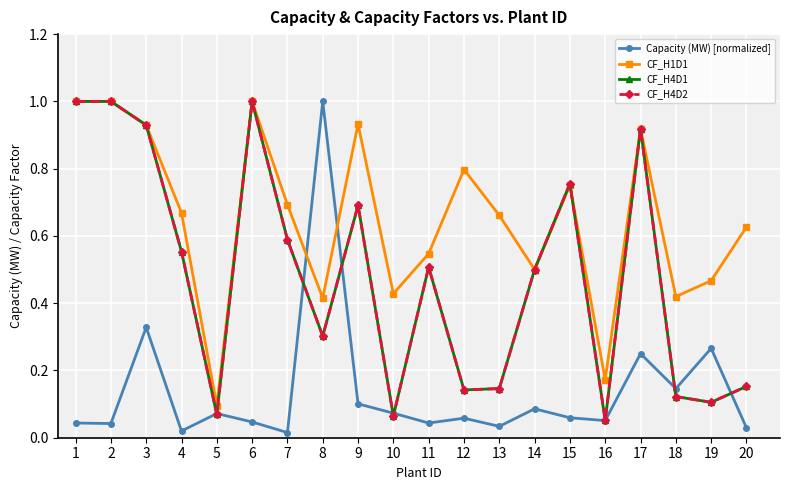

True or false: CF_H1D1 and CF_H4D1 cross at least once.

True